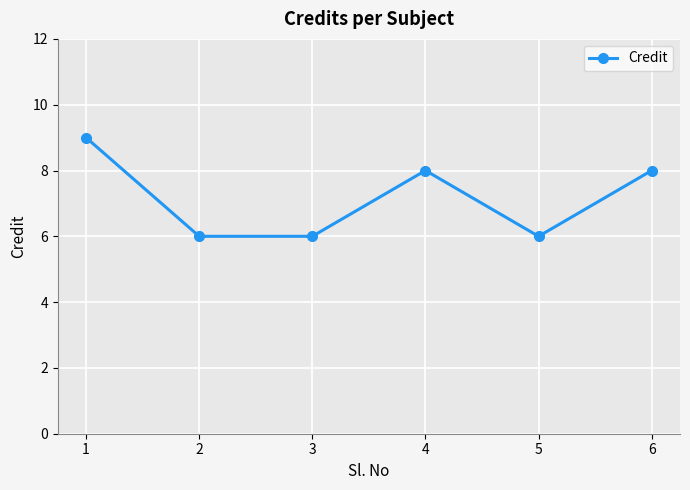

How many points are higher than both their immediate neighbors (excluding endpoints)?

1